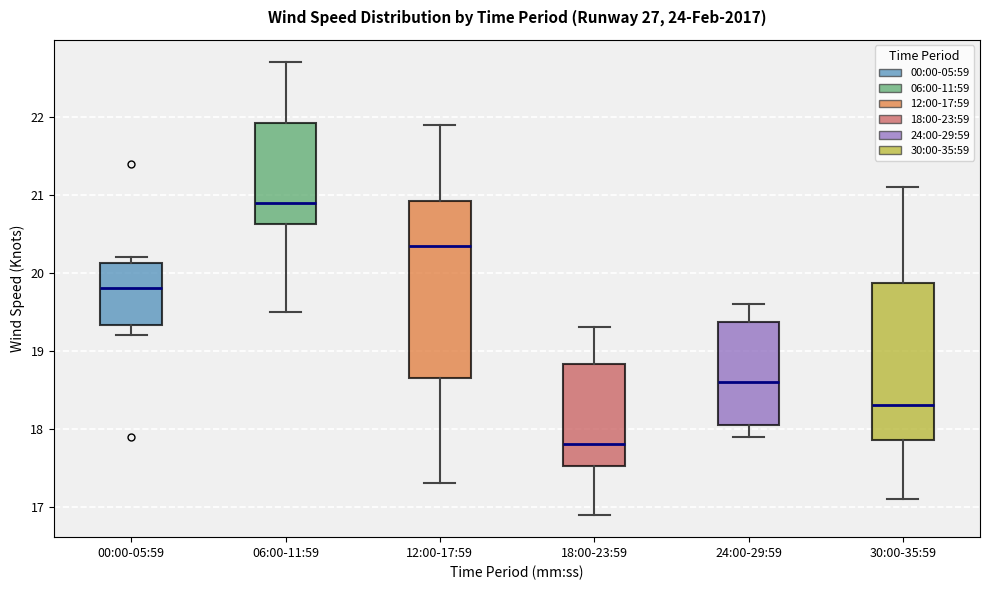

Where is the upper edge of the box for 30:00-35:59 on the y-axis? The values are not printed on the chart, so give them approximately, as read against the axis.

19.9